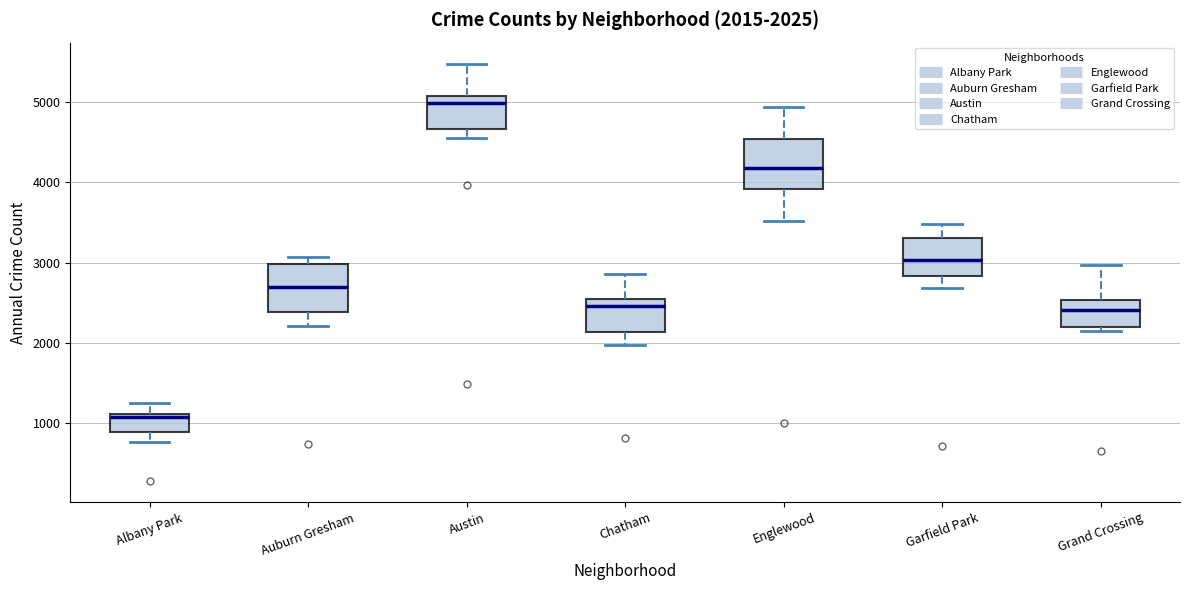

Which box's median line is the highest?

Austin